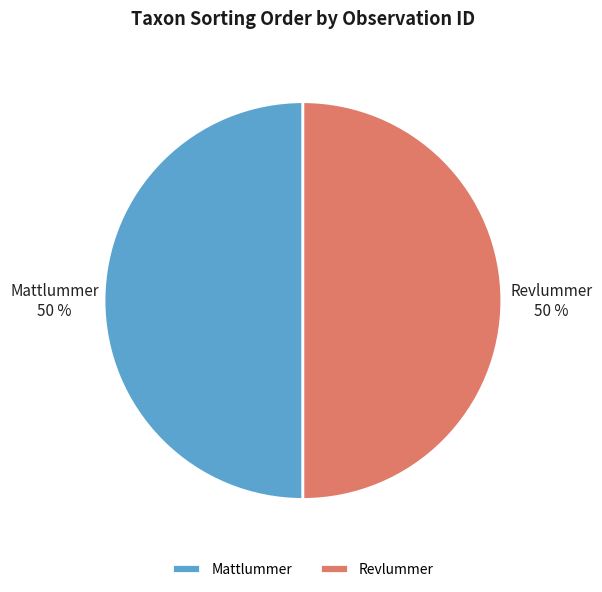

To the nearest percent, what percentage of the pie is Revlummer?

50%